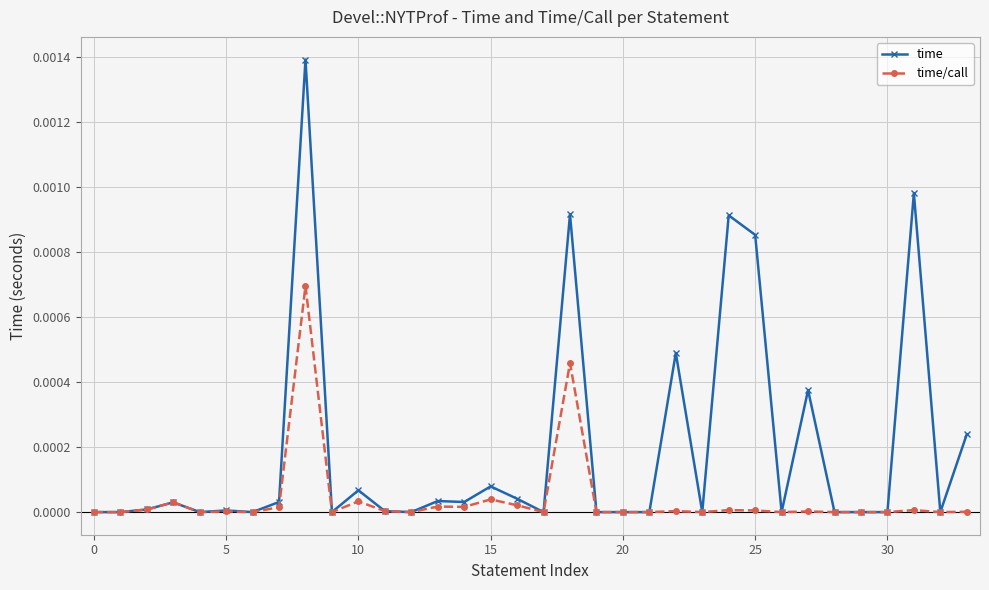

Which series has the largest total across all categories?

time